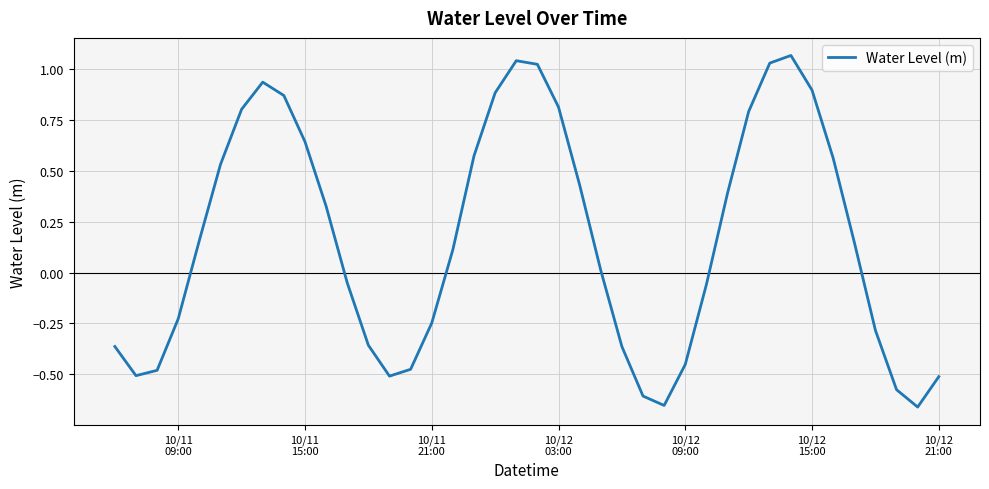

True or false: the data has more than 2 interior local peaks.

True